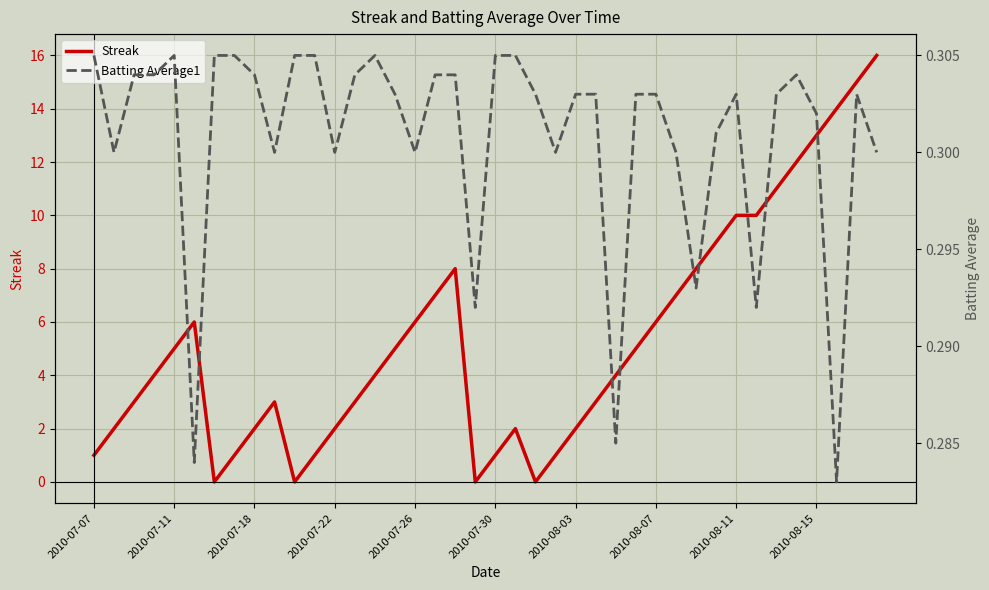

The Streak series shows 1 at 2010-08-03. True or false?

False